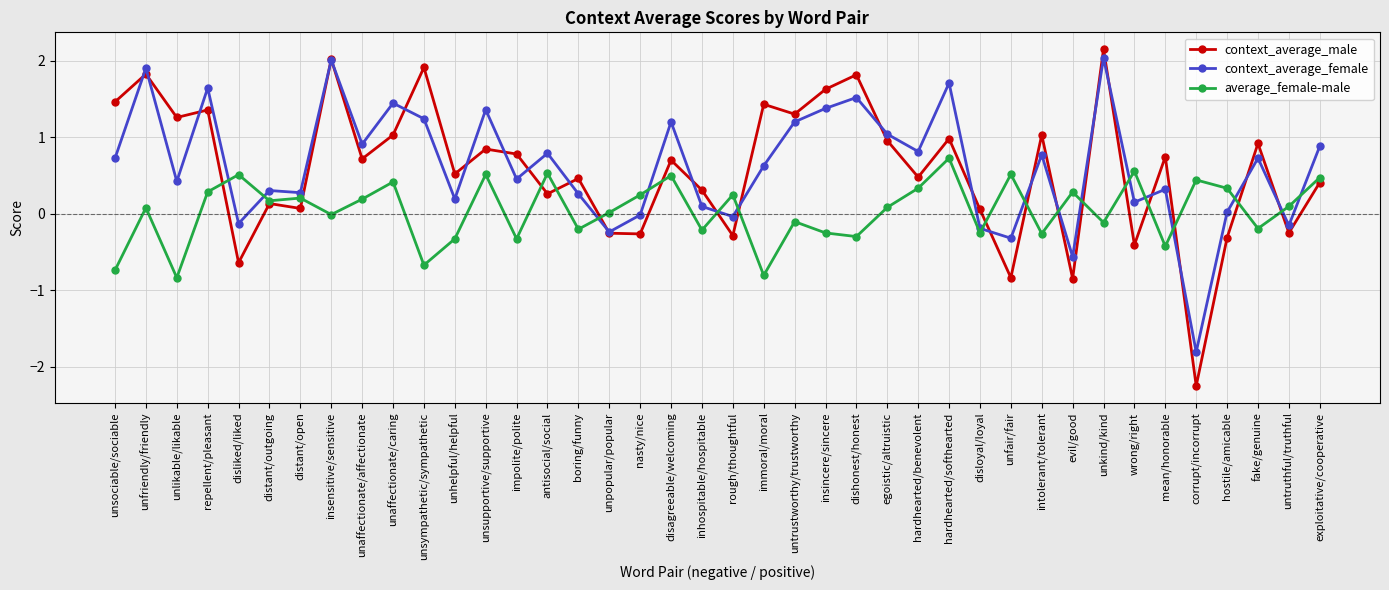

True or false: context_average_male has a value of 1.4 at hardhearted/softhearted.

False